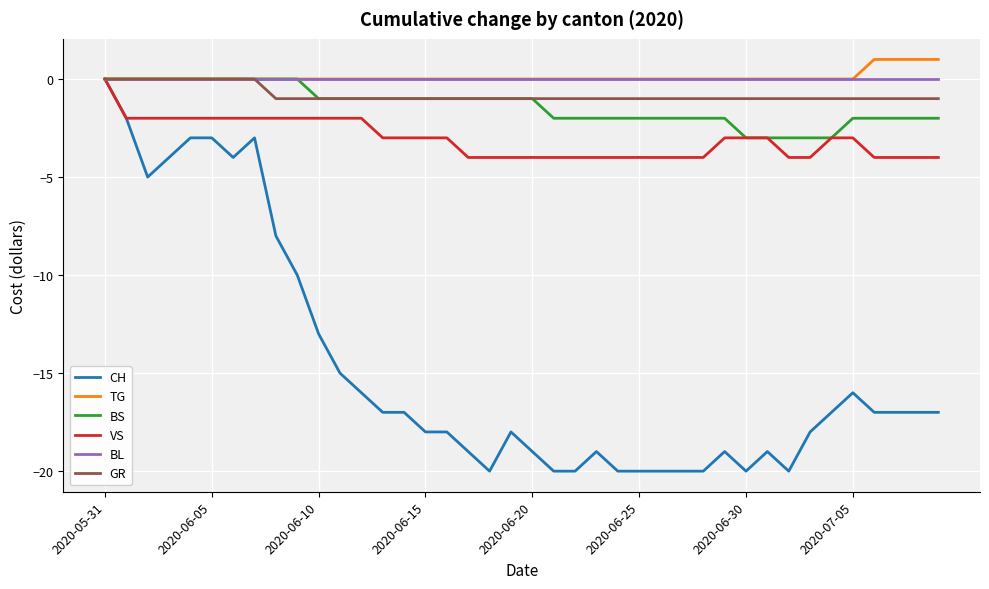

What is the maximum value shown in the chart?

1